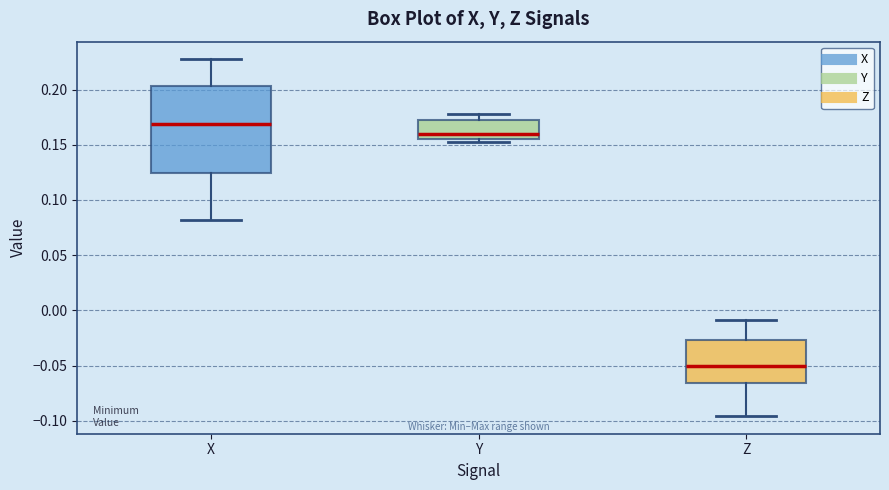

Reading left to right, transcribe this box plot: for each box, give where its median line is, the range the box spans, and where its two whiskers end, as read against the y-axis. The values are not printed on the chart, so give them approximately, as read against the axis.

X: median 0.170, box 0.125 to 0.205, whiskers 0.080 to 0.225
Y: median 0.160, box 0.155 to 0.175, whiskers 0.150 to 0.180
Z: median -0.050, box -0.065 to -0.025, whiskers -0.095 to -0.010